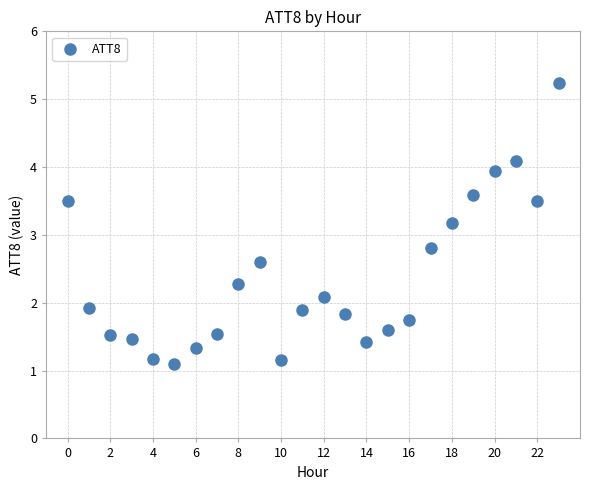

What is the range of Y values (max minus min)?

4.1